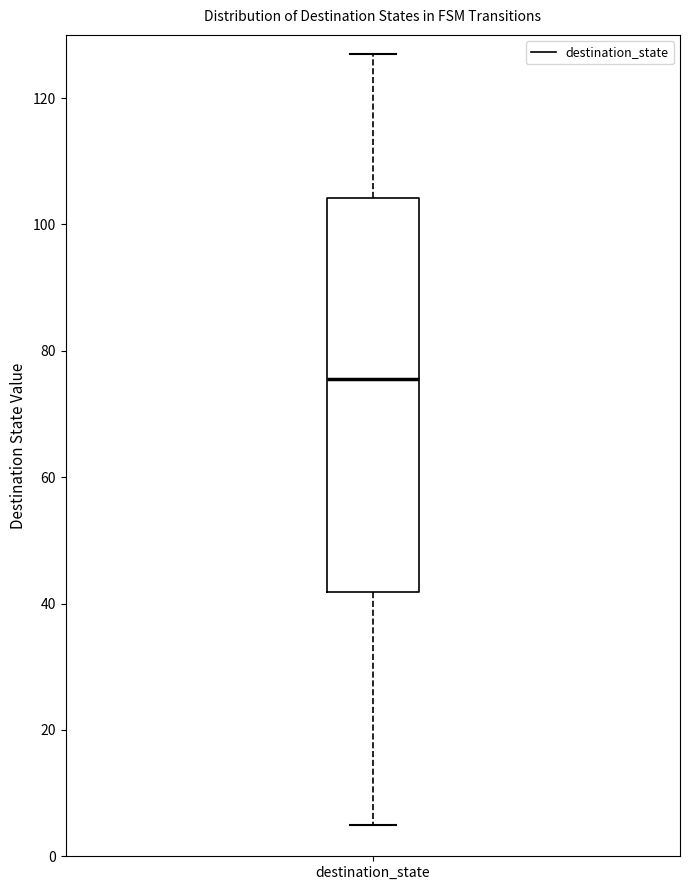

Read this box plot against the y-axis: the position of the median line, the range covered by the box, and the ends of both whiskers. The values are not printed on the chart, so give them approximately, as read against the axis.

median 76, box 42 to 104, whiskers 6 to 128